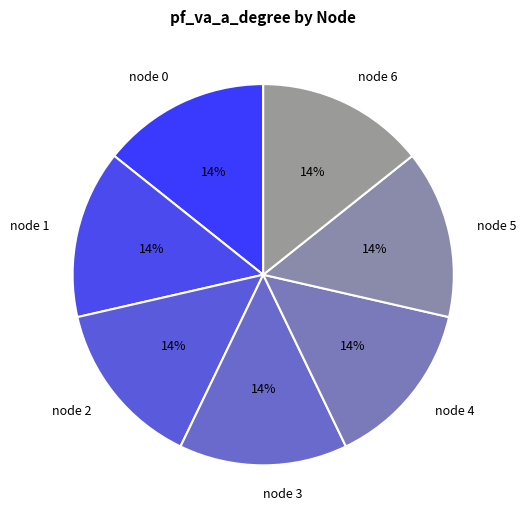

Do node 6 and node 5 together represent more than half of the pie?

No